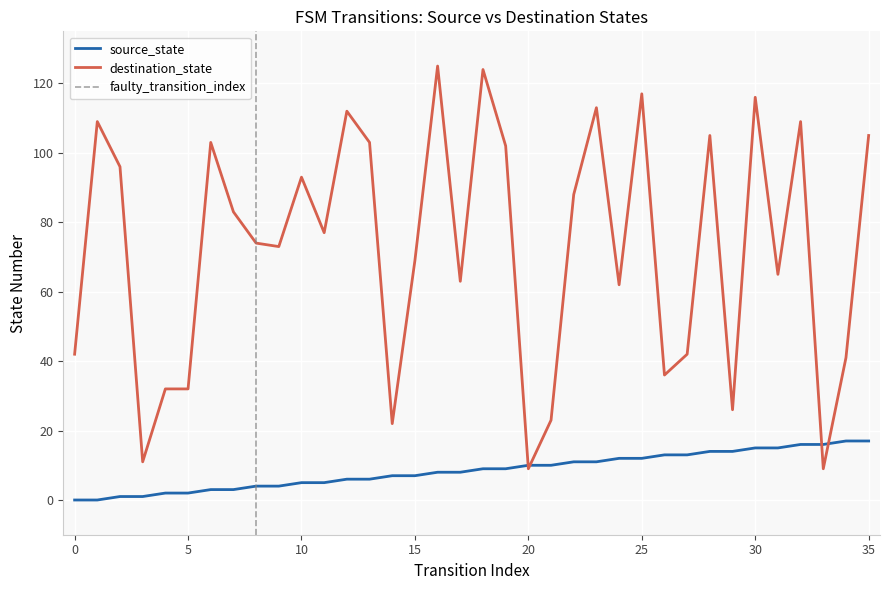

The value of source_state at 15 is 2. True or false?

False